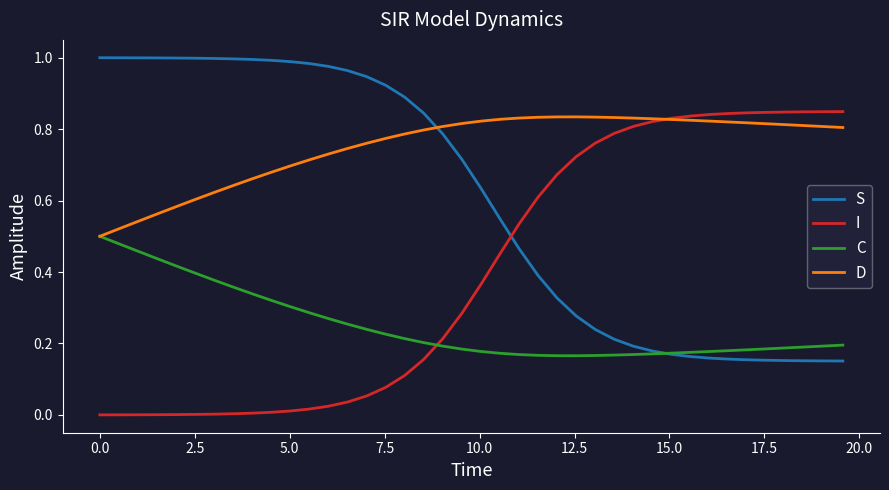

True or false: D and S intersect in this chart.

True